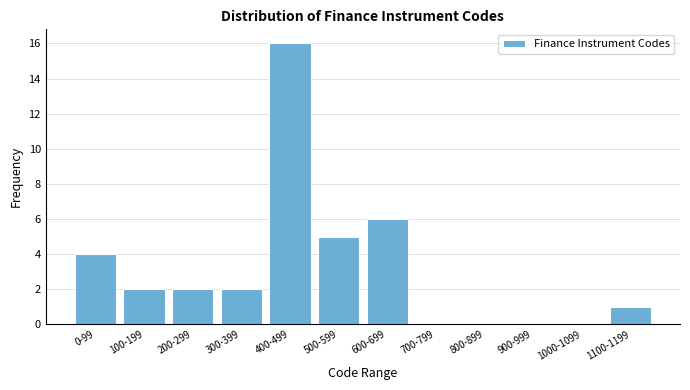

Reading left to right, list all the values displayed in this chart.

0-99=4	100-199=2	200-299=2	300-399=2	400-499=16	500-599=5	600-699=6	700-799=0	800-899=0	900-999=0	1000-1099=0	1100-1199=1